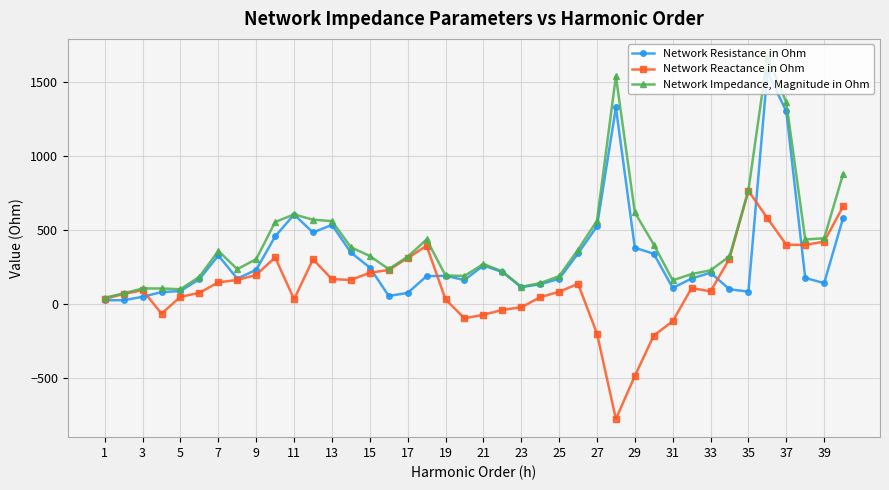

List the series in order of their overall mean, highest first.

Network Impedance, Magnitude in Ohm, Network Resistance in Ohm, Network Reactance in Ohm